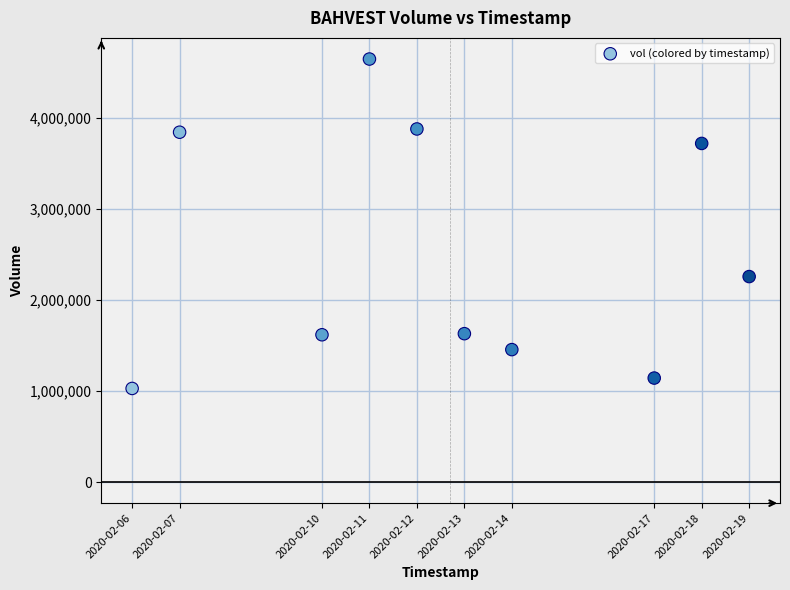

What Y value in the scatter plot is closest to 2838700?

2258100